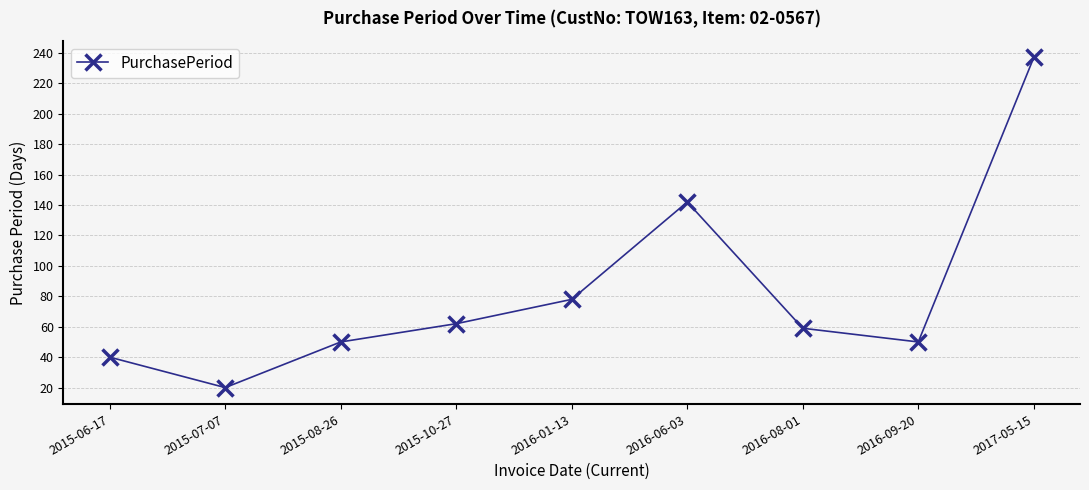

What is the value of the 6th point from the left?

142